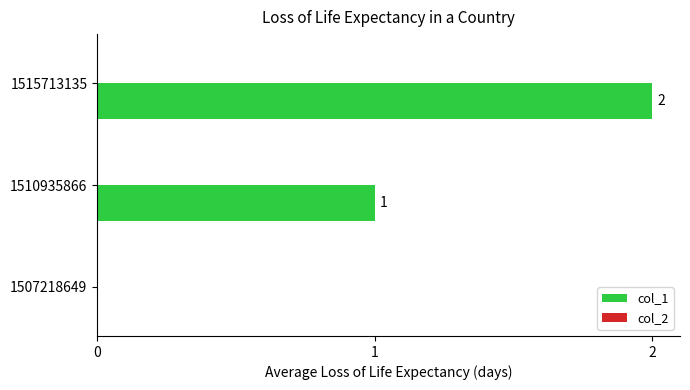

Where is the data nearest to the value 1?

1510935866